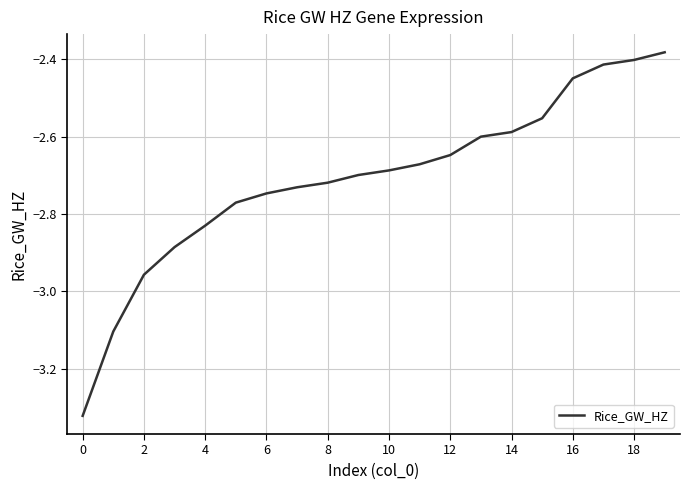

How many lines are shown in the chart?

1